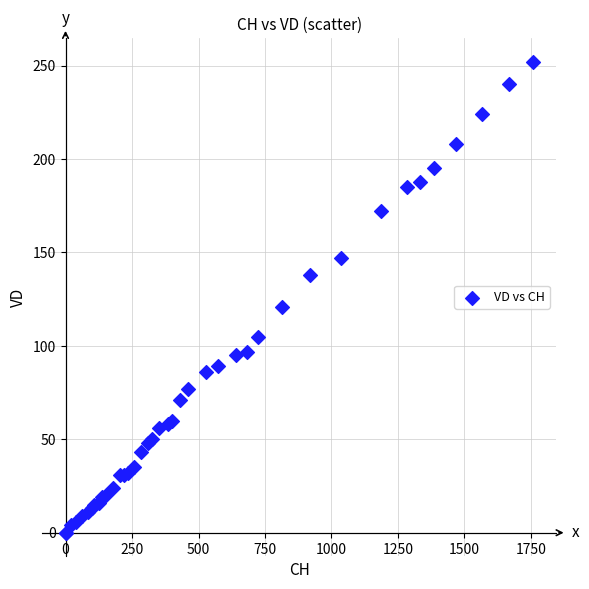

What Y value in the scatter plot is closest to 126?

121